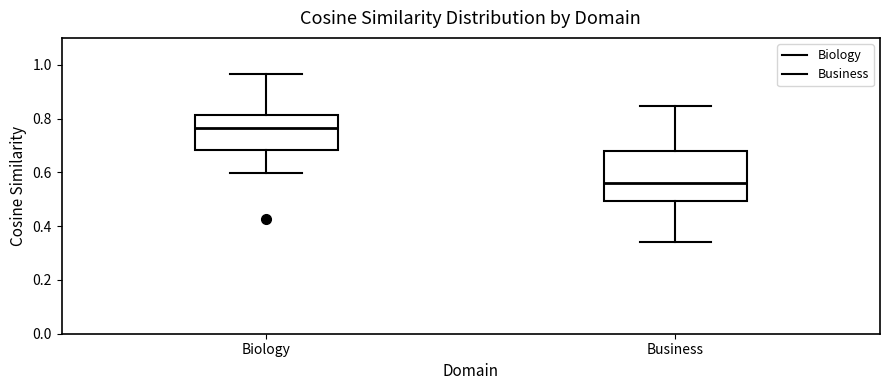

Comparing the boxes themselves (not the whiskers), which one is the tallest?

Business